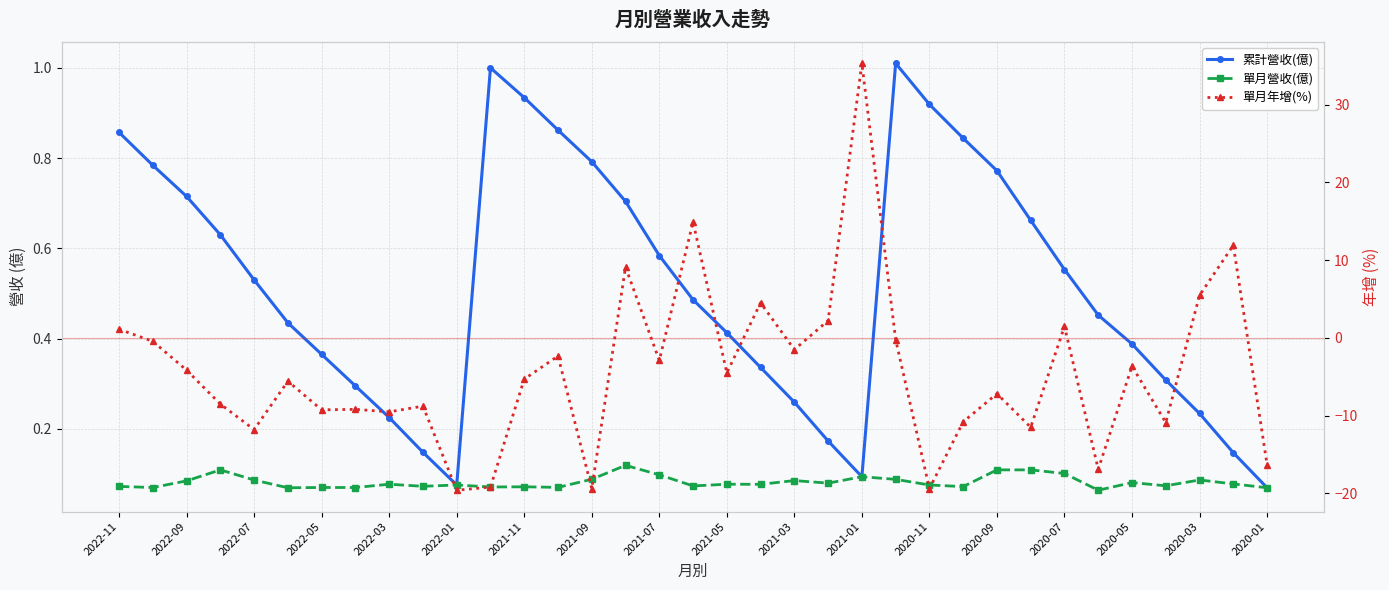

What is the sum of all 累計營收(億) values?

18.1